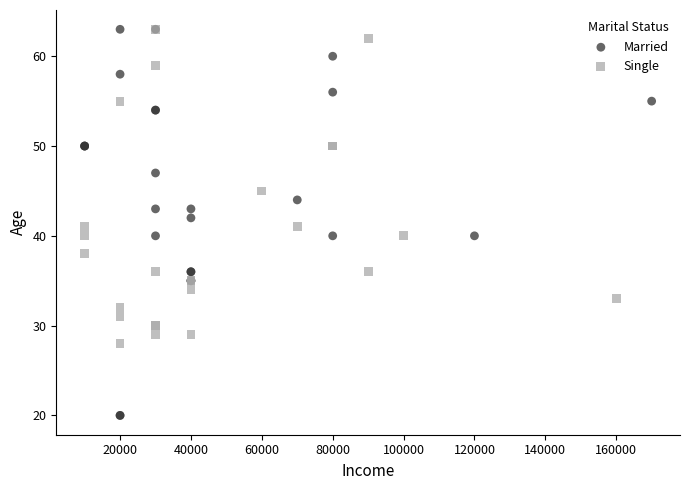

Which series has the largest Y range (max minus min)?

Married